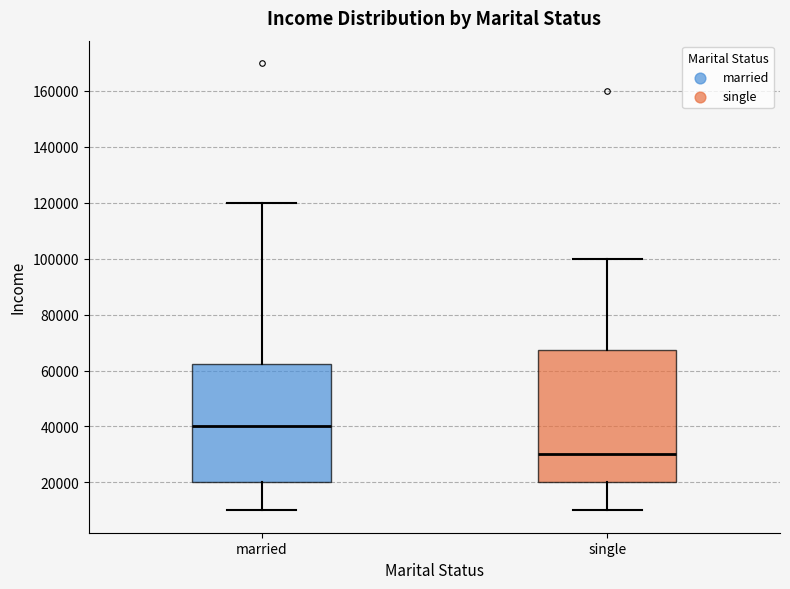

Reading left to right, transcribe this box plot: for each box, give where its median line is, the range the box spans, and where its two whiskers end, as read against the y-axis. The values are not printed on the chart, so give them approximately, as read against the axis.

married: median 40000, box 20000 to 62000, whiskers 10000 to 120000
single: median 30000, box 20000 to 68000, whiskers 10000 to 100000